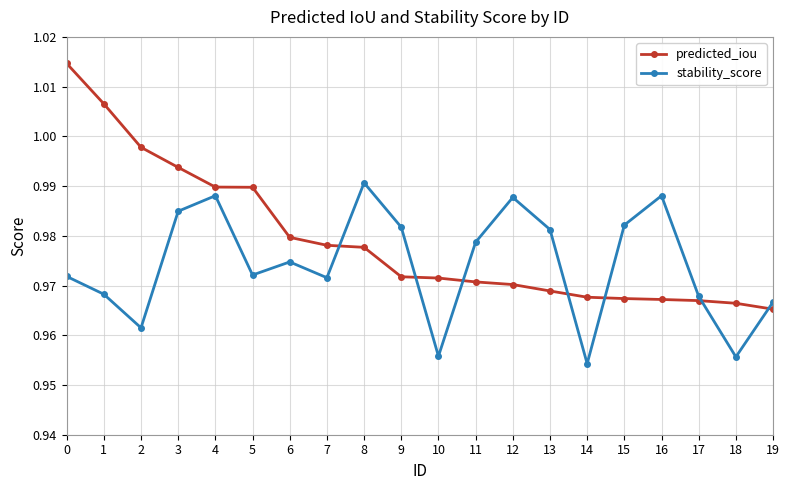

Count the stability_score values in the range 0 to 1.

20